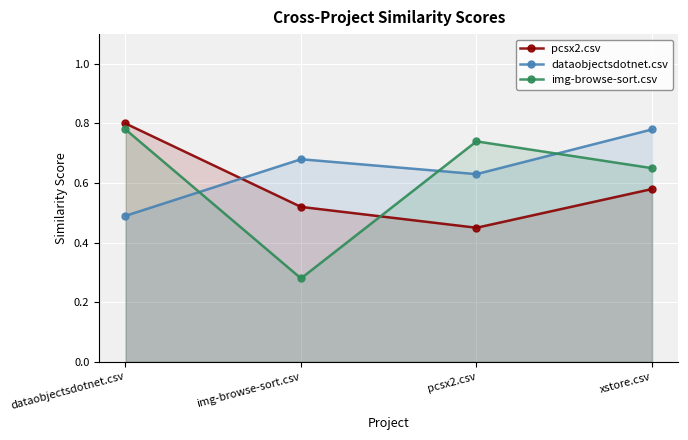

Reading left to right, list all the values displayed in this chart.

pcsx2.csv: 0.8	0.5	0.5	0.6
dataobjectsdotnet.csv: 0.5	0.7	0.6	0.8
img-browse-sort.csv: 0.8	0.3	0.7	0.7